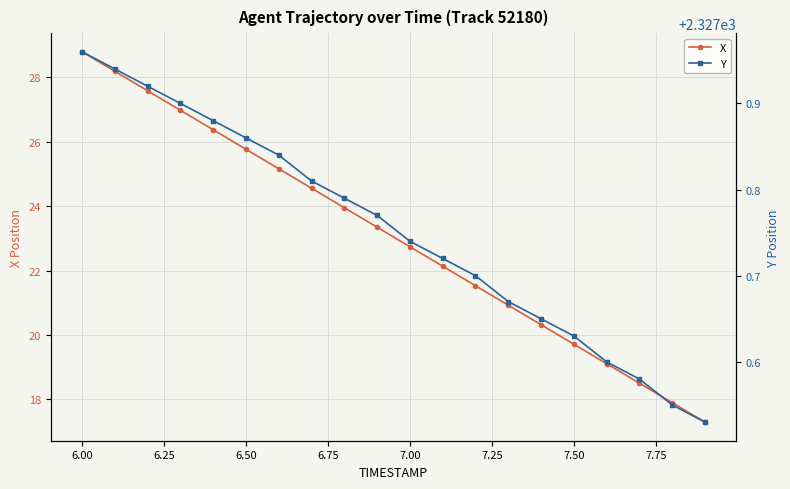

Which series has the largest total across all categories?

Y